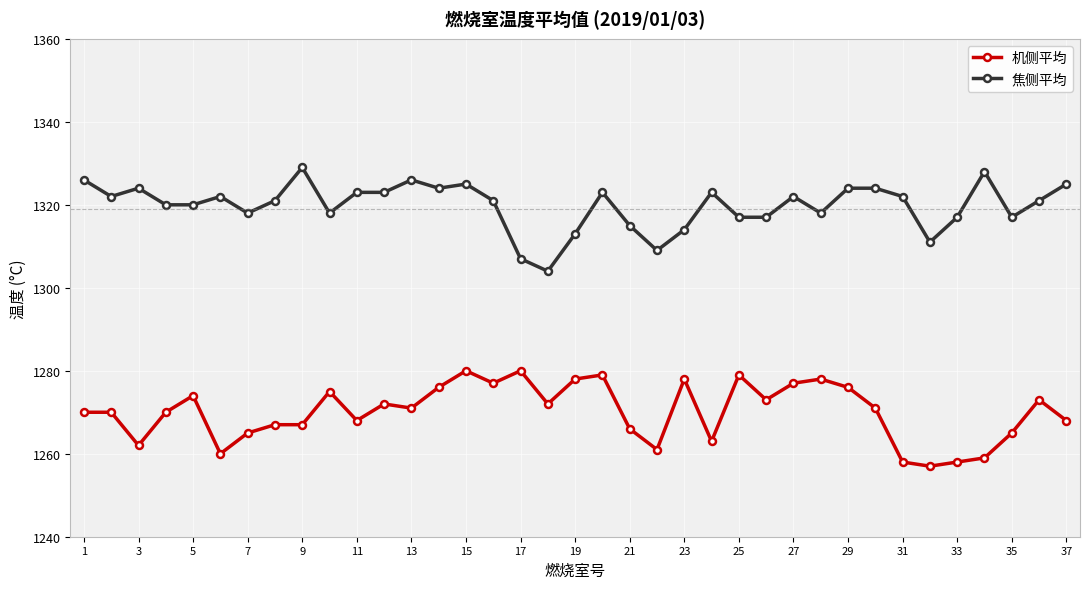

Does the chart have visible grid lines?

Yes